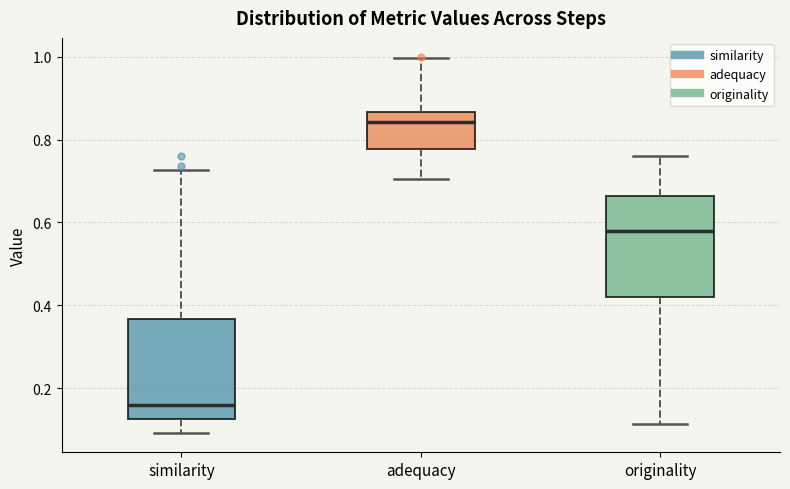

Where does the median line of the box for similarity sit on the y-axis? The values are not printed on the chart, so give them approximately, as read against the axis.

0.16